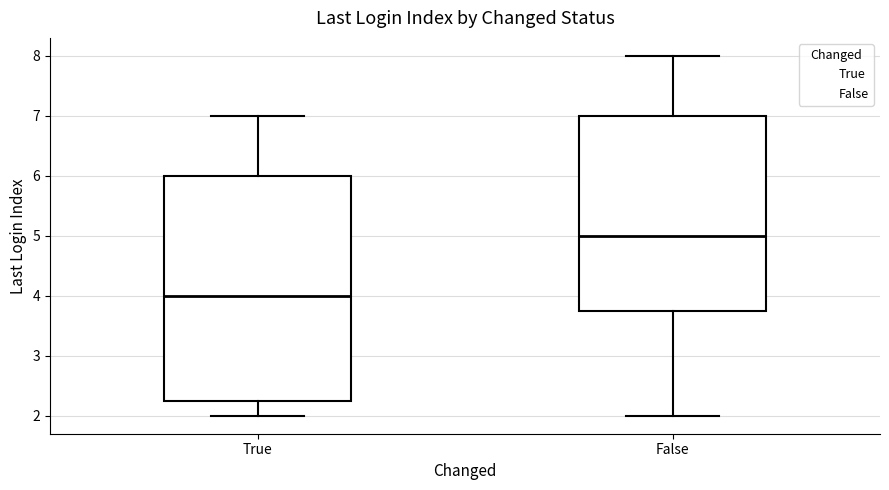

Which box's median line is the lowest?

True